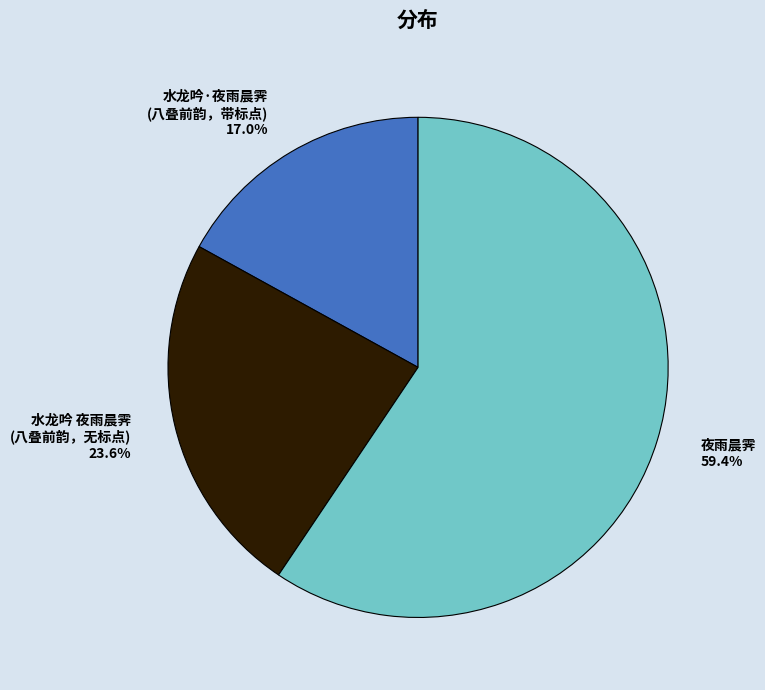

How many slices are in this pie chart?

3